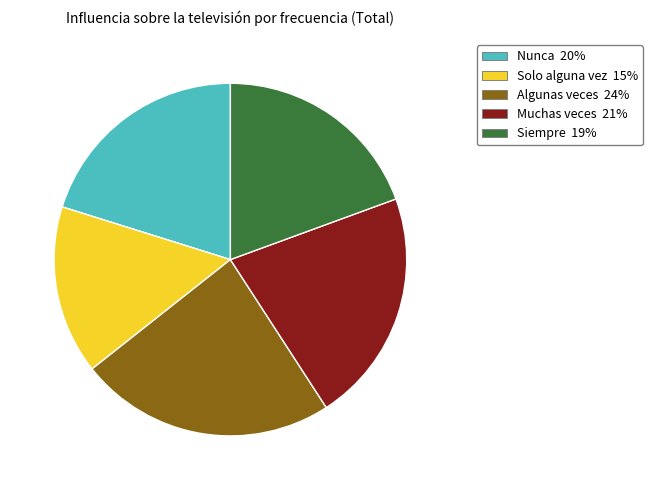

Is there a majority slice in this chart?

No